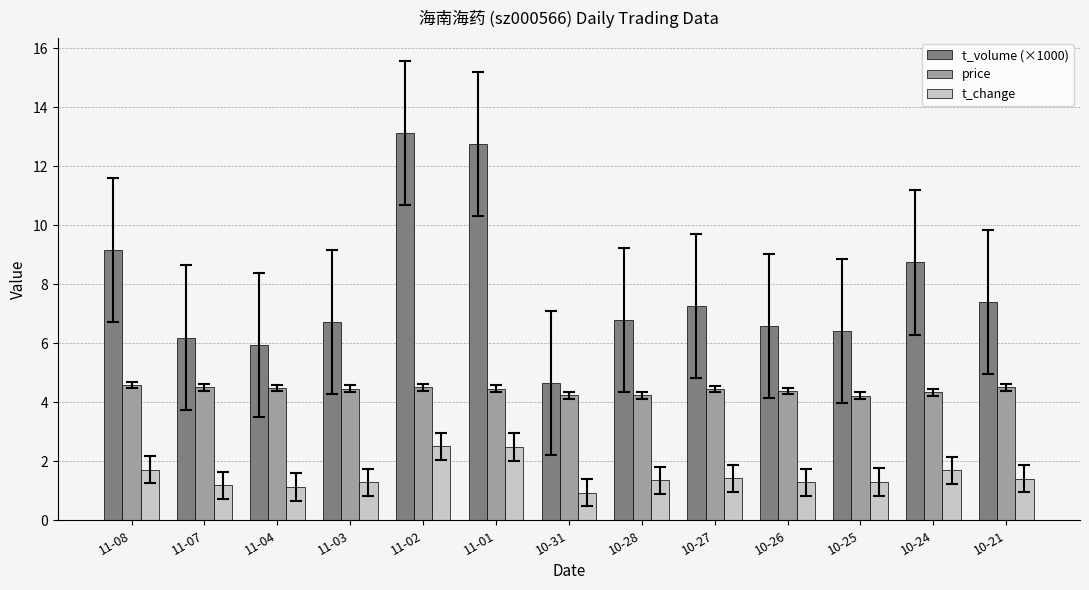

What is the lowest value of the t_change series?

0.9